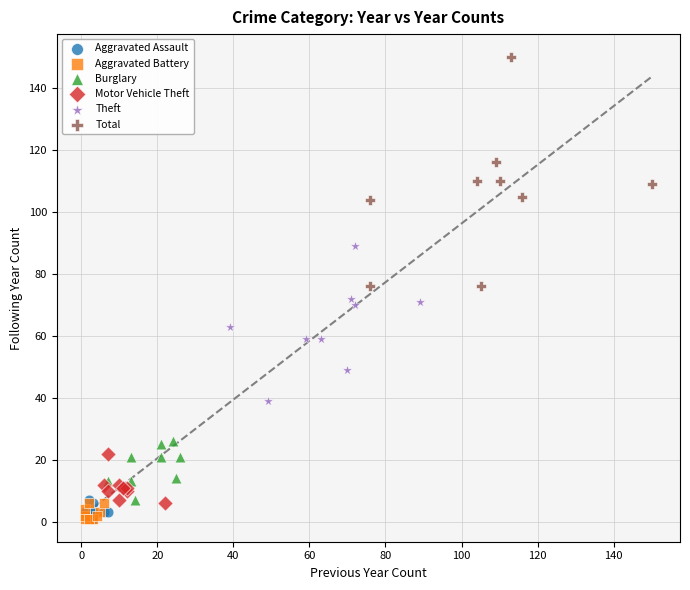

What are all the series names shown in the legend?

Aggravated Assault, Aggravated Battery, Burglary, Motor Vehicle Theft, Theft, Total